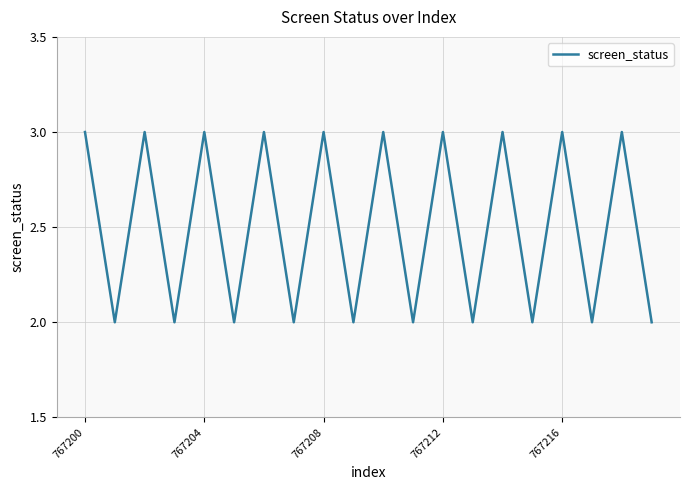

What is the sum of all values?

50